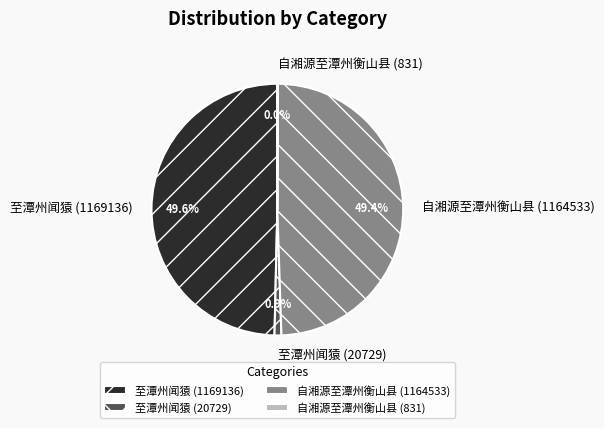

True or false: 至潭州闻猿 (20729) accounts for 9% of the total.

False